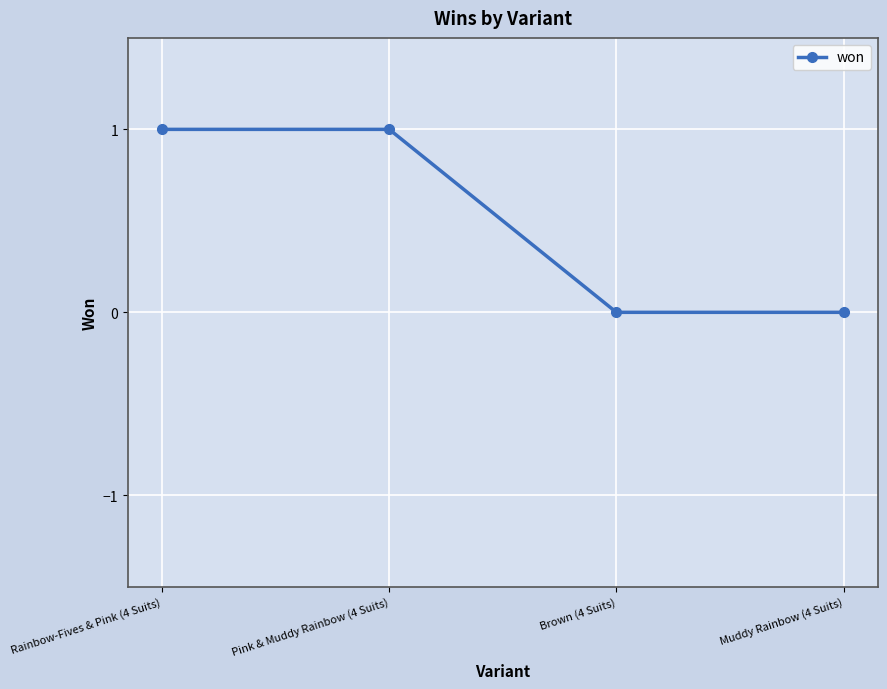

What is the greatest value displayed?

1